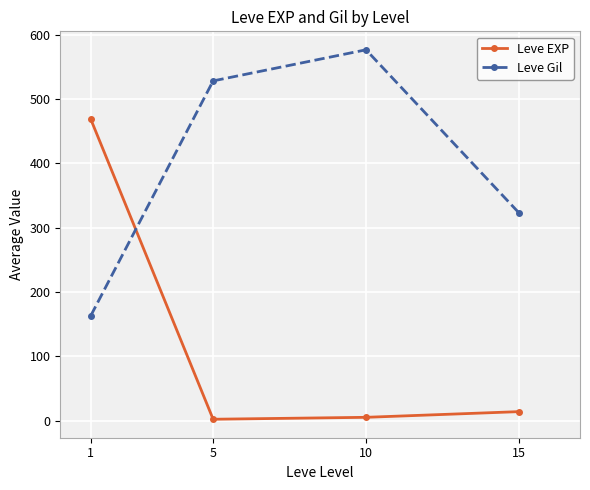

Is the value of Leve EXP at 15 greater than the value of Leve Gil at 1?

No